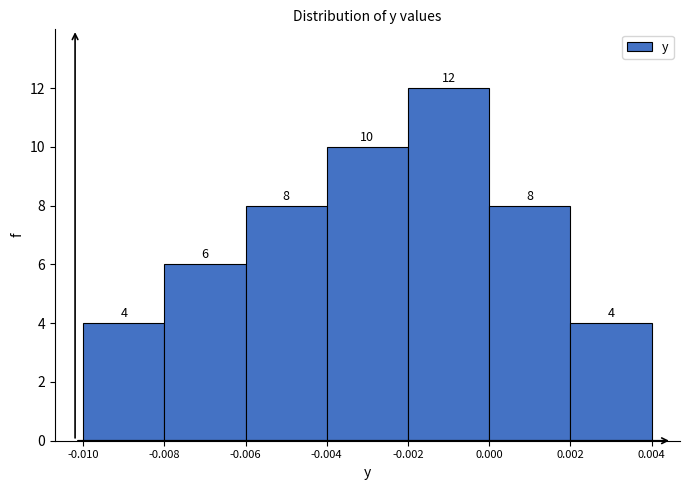

Reading left to right, list every bar in this chart as the range it spans on the x-axis followed by its height.

-0.010 to -0.008: 4
-0.008 to -0.006: 6
-0.006 to -0.004: 8
-0.004 to -0.002: 10
-0.002 to 0.000: 12
0.000 to 0.002: 8
0.002 to 0.004: 4